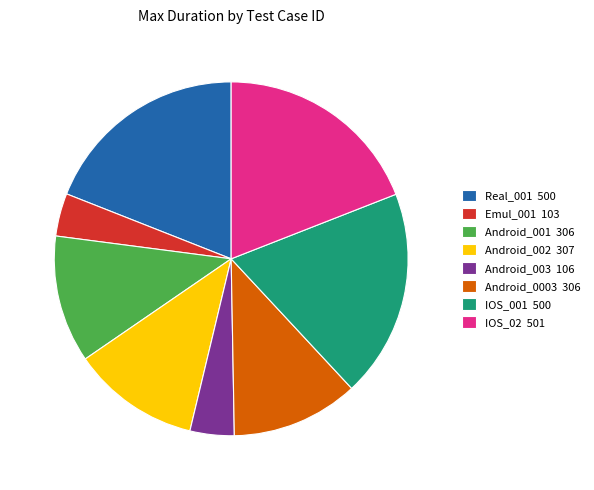

Is it true that IOS_001 is 19% of the pie?

True